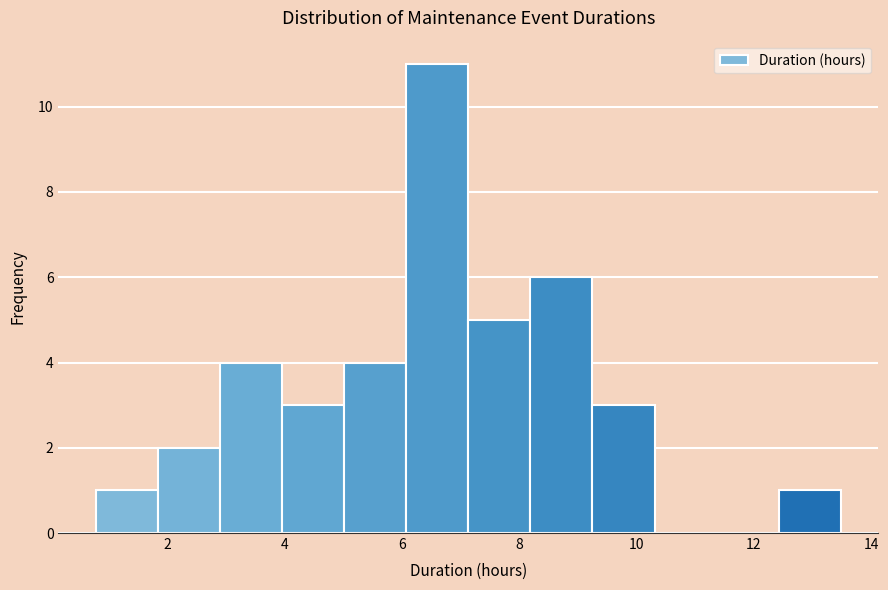

Which range on the x-axis has the tallest bar?

6.0 to 7.2